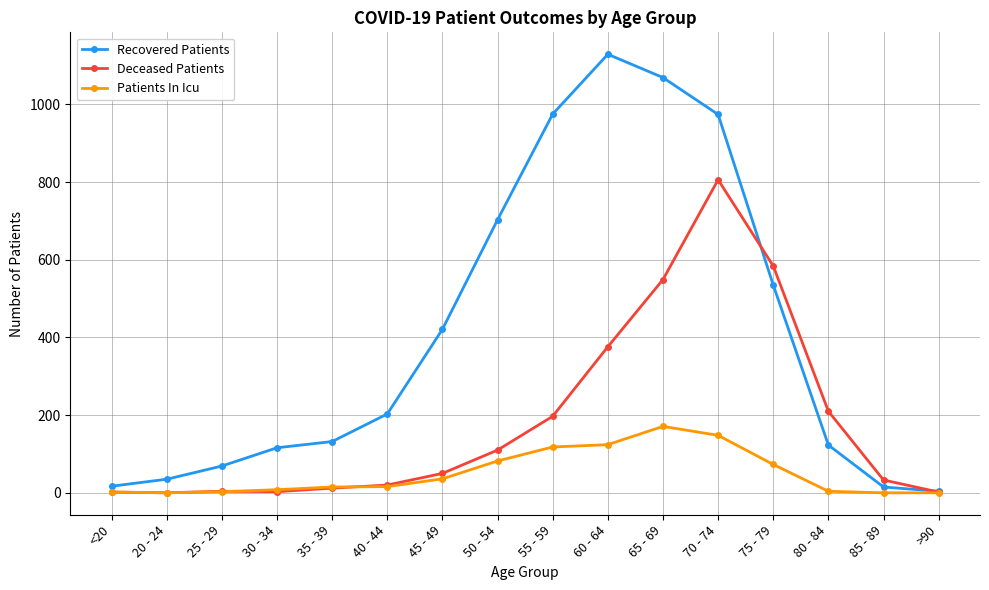

How many lines are shown in the chart?

3